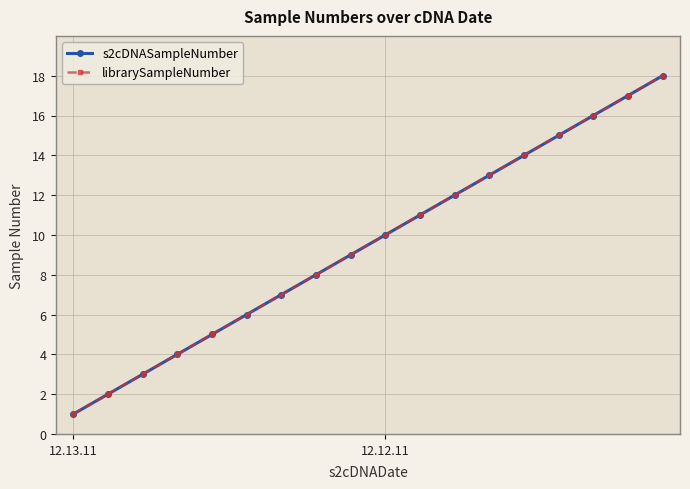

At which category is the sum across all series the highest?

17